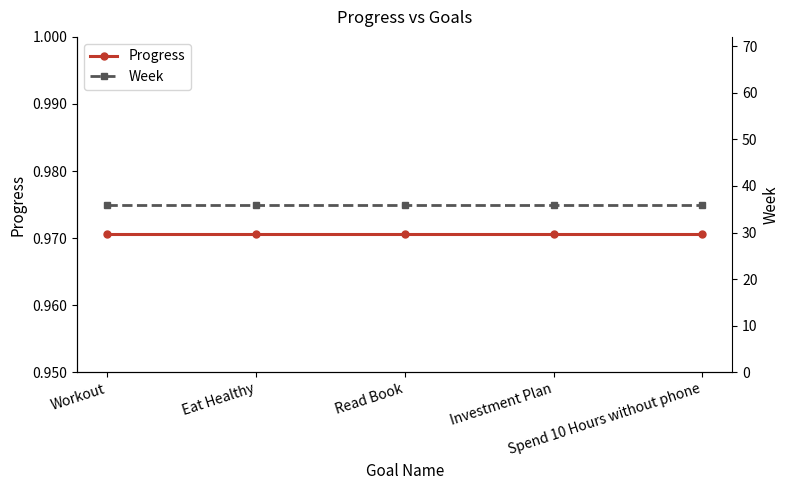

Between Read Book and Spend 10 Hours without phone, which series saw the biggest shift?

Progress